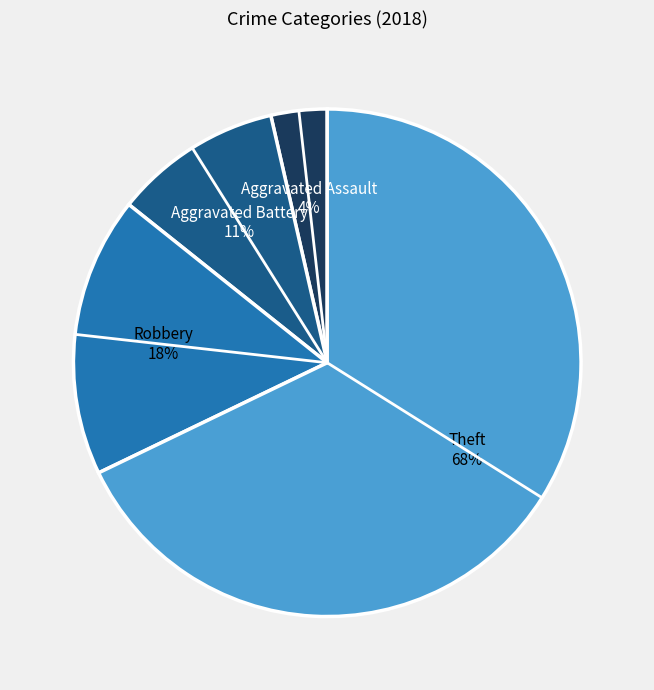

Is there any slice that represents more than half of the pie?

Yes